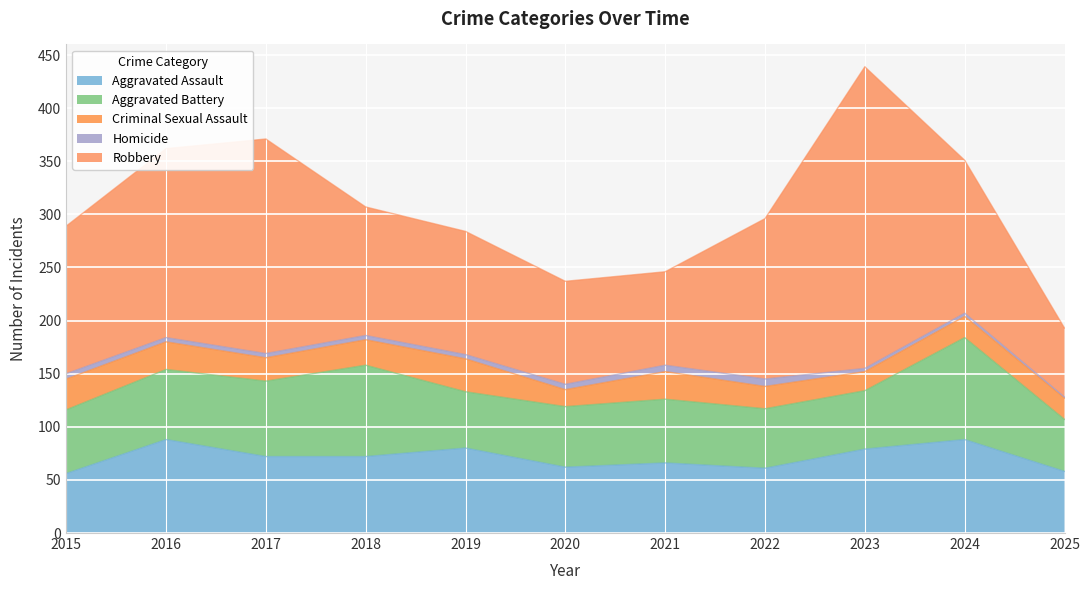

Which category has the lowest value in the Homicide series?

2025